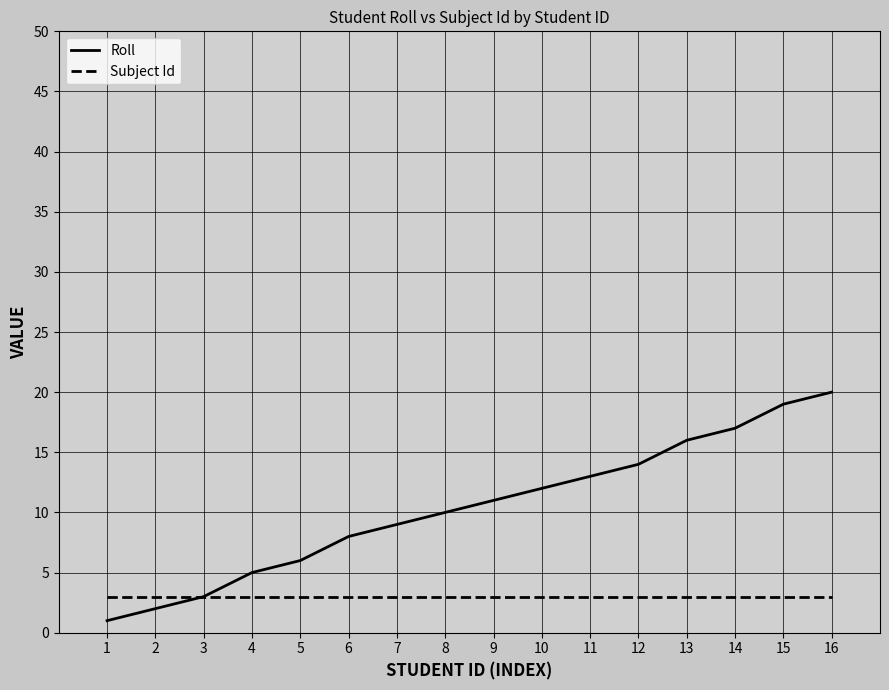

The Subject Id series shows 3 at 7. True or false?

True